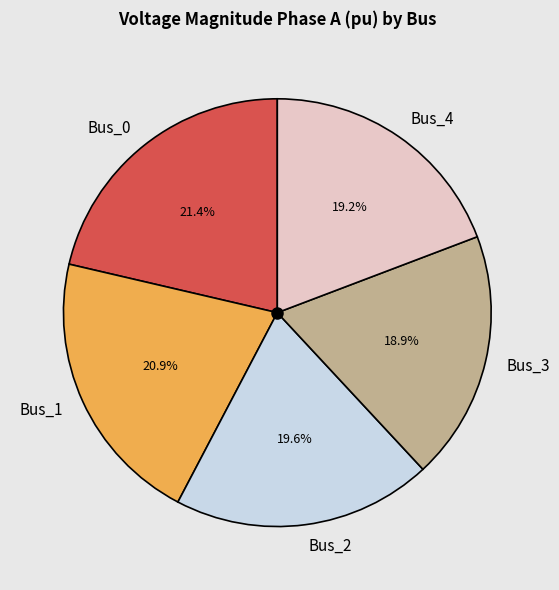

How many slices are in this pie chart?

5